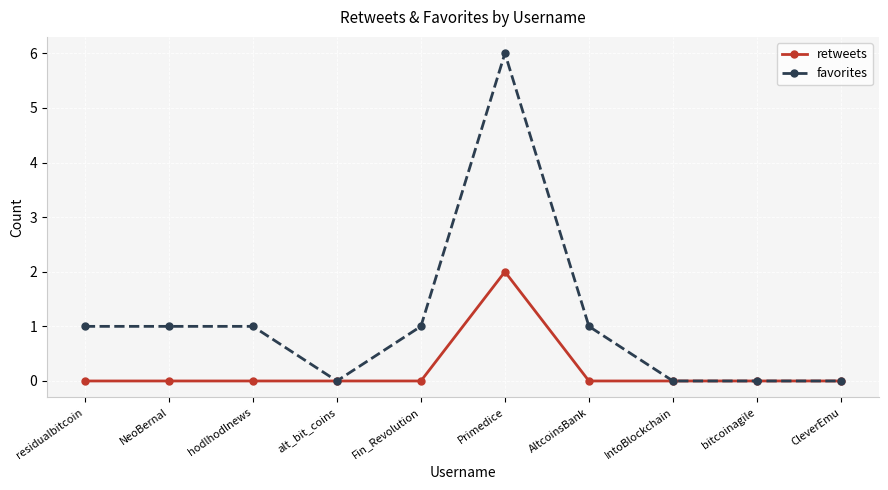

Reading left to right, what are all the values shown in this chart?

retweets: residualbitcoin=0	NeoBernal=0	hodlhodlnews=0	alt_bit_coins=0	Fin_Revolution=0	Primedice=2	AltcoinsBank=0	IntoBlockchain=0	bitcoinagile=0	CleverEmu=0
favorites: residualbitcoin=1	NeoBernal=1	hodlhodlnews=1	alt_bit_coins=0	Fin_Revolution=1	Primedice=6	AltcoinsBank=1	IntoBlockchain=0	bitcoinagile=0	CleverEmu=0